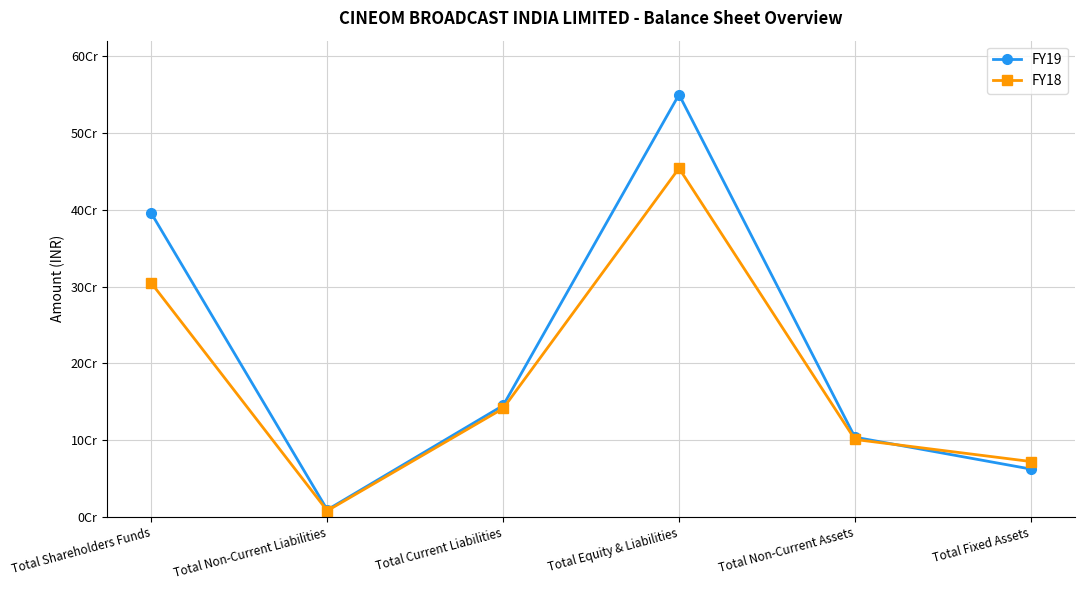

Rank the categories by FY18 value from lowest to highest.

Total Non-Current Liabilities, Total Fixed Assets, Total Non-Current Assets, Total Current Liabilities, Total Shareholders Funds, Total Equity & Liabilities